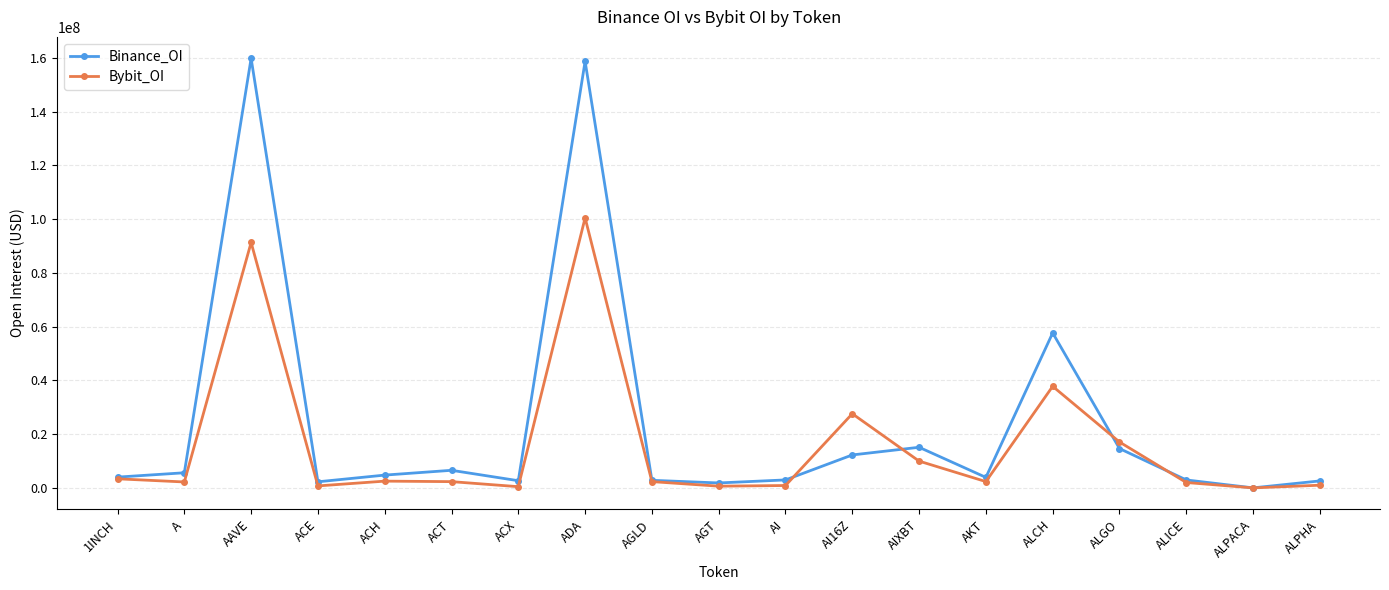

At which category does Bybit_OI reach its first local peak?

AAVE